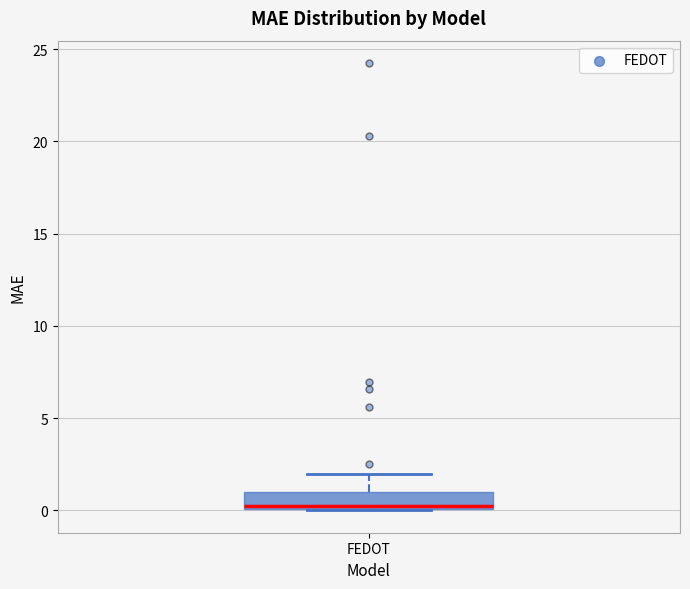

Transcribe this box plot: give where the median line is, the range the box spans, and where the two whiskers end, as read against the y-axis. The values are not printed on the chart, so give them approximately, as read against the axis.

median 0.5, box 0.0 to 1.0, whiskers 0.0 to 2.0